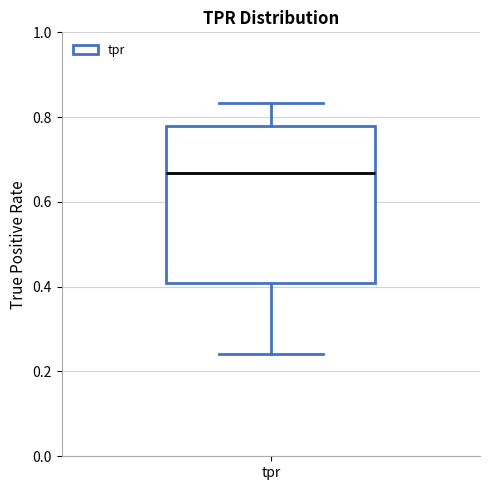

Transcribe this box plot: give where the median line is, the range the box spans, and where the two whiskers end, as read against the y-axis. The values are not printed on the chart, so give them approximately, as read against the axis.

median 0.66, box 0.40 to 0.78, whiskers 0.24 to 0.84